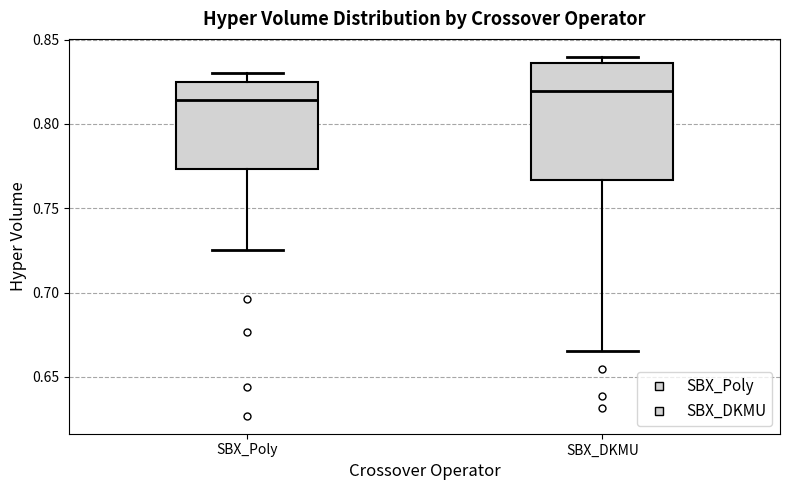

Reading left to right, read every box against the y-axis: the position of its median line, the range the box covers, and the ends of its whiskers. The values are not printed on the chart, so give them approximately, as read against the axis.

SBX_Poly: median 0.815, box 0.775 to 0.825, whiskers 0.725 to 0.830
SBX_DKMU: median 0.820, box 0.765 to 0.835, whiskers 0.665 to 0.840